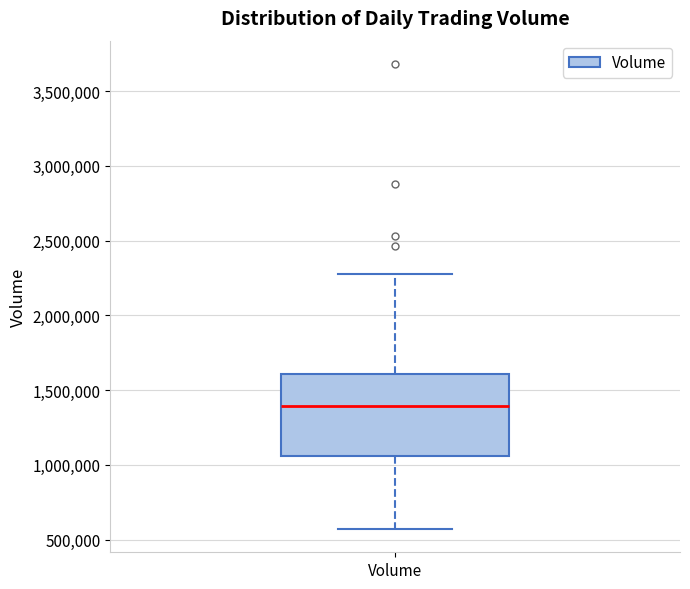

Transcribe this box plot: give where the median line is, the range the box spans, and where the two whiskers end, as read against the y-axis. The values are not printed on the chart, so give them approximately, as read against the axis.

median 1400000, box 1050000 to 1600000, whiskers 550000 to 2300000